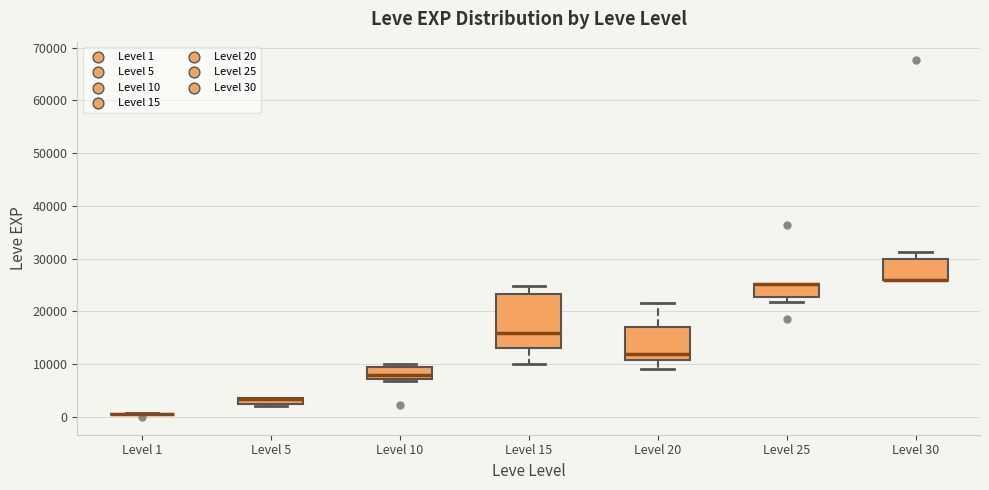

Comparing the boxes themselves (not the whiskers), which one is the tallest?

Level 15